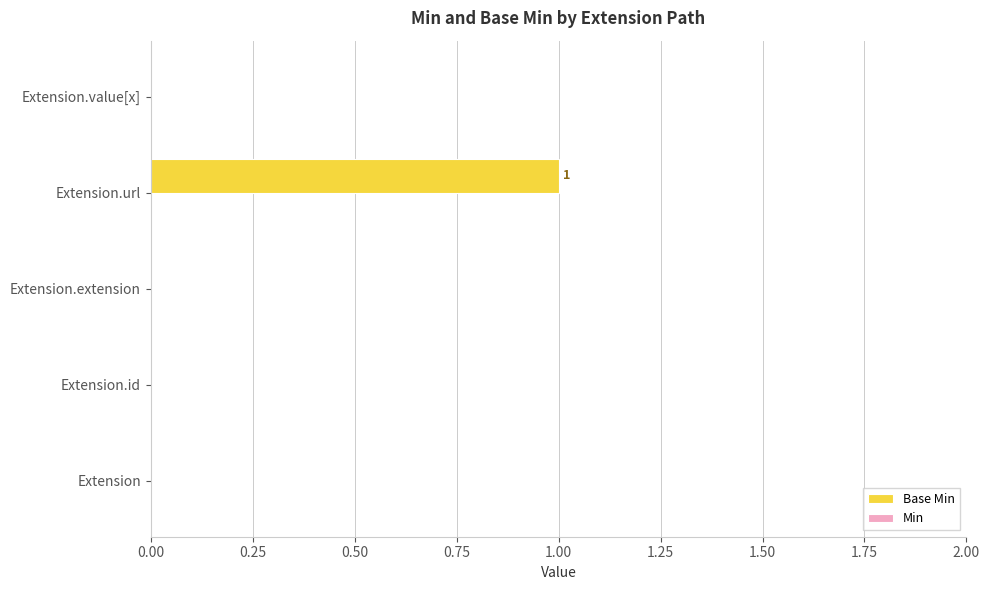

Which category has the highest value across all series?

Extension.url